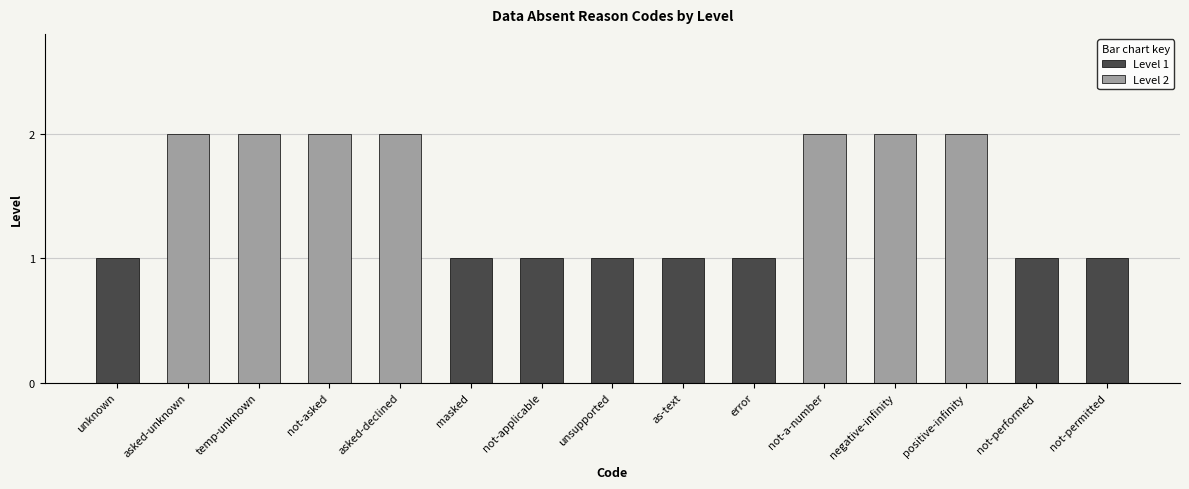

What is the average value?

1